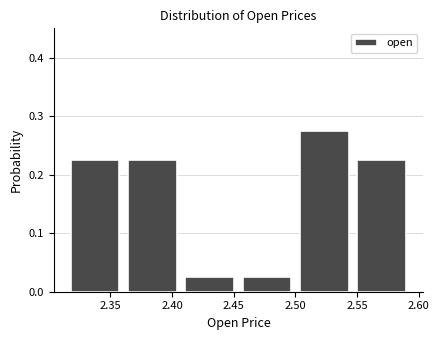

Reading left to right, transcribe this chart: for each bar, give the range it covers on the x-axis and its height. Neither the bar edges nor the heights are printed on the chart, so give them approximately, as read against the axes.

2.315 to 2.360: 0.23
2.360 to 2.405: 0.23
2.405 to 2.455: 0.03
2.455 to 2.500: 0.03
2.500 to 2.545: 0.28
2.545 to 2.595: 0.23